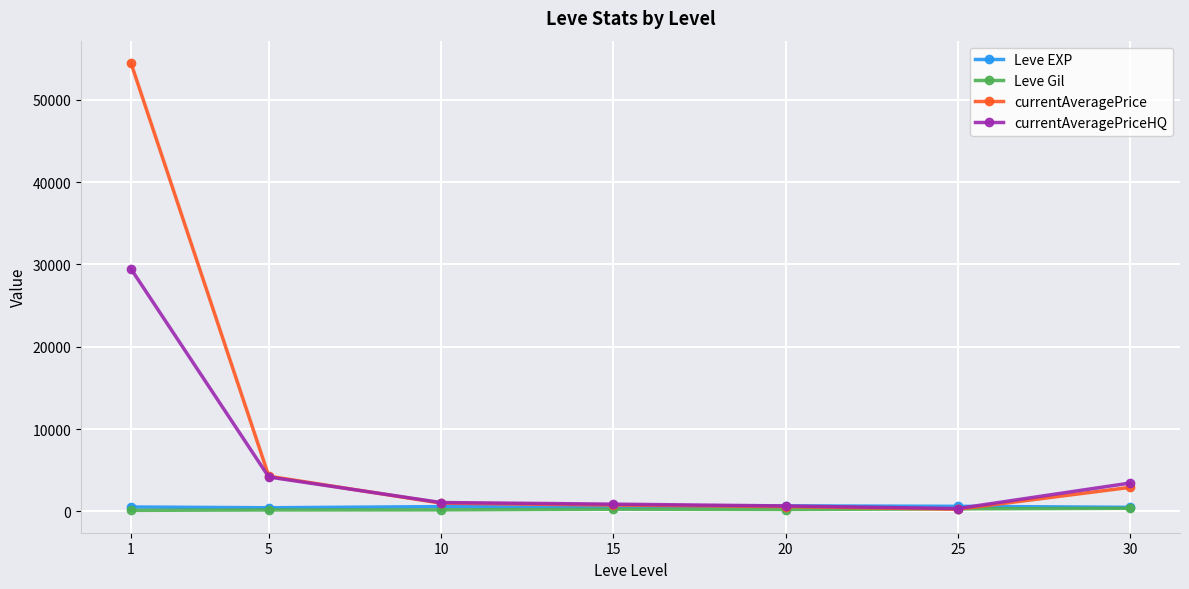

Does the chart display data point markers on the line(s)?

Yes